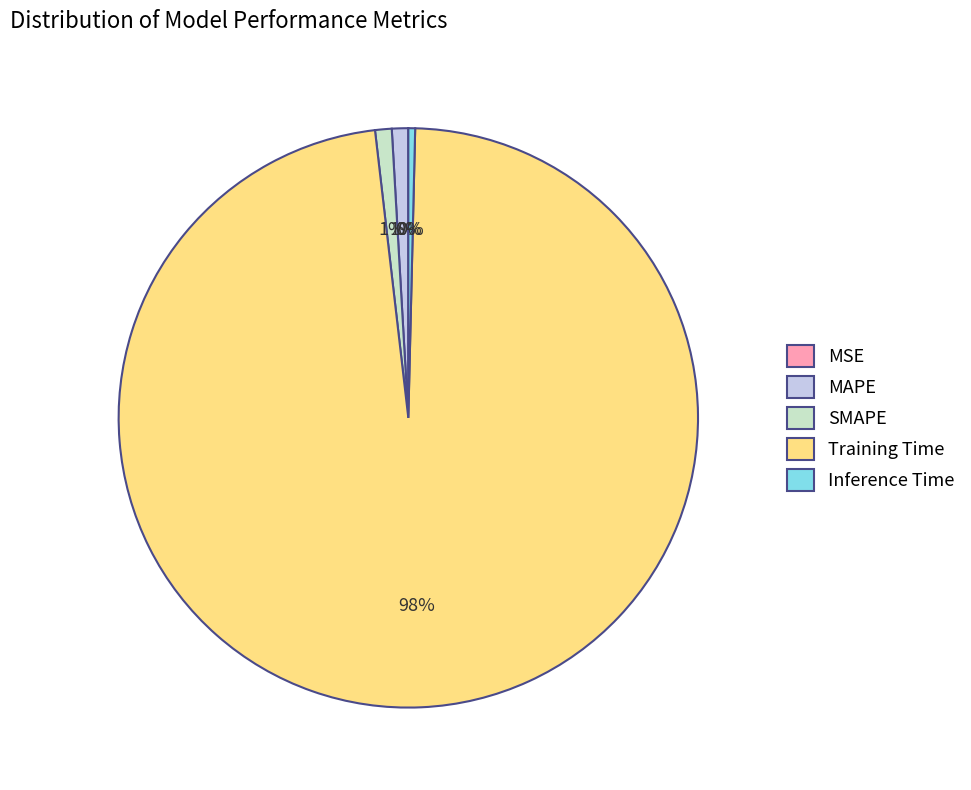

Is it true that Training Time is 98% of the pie?

True